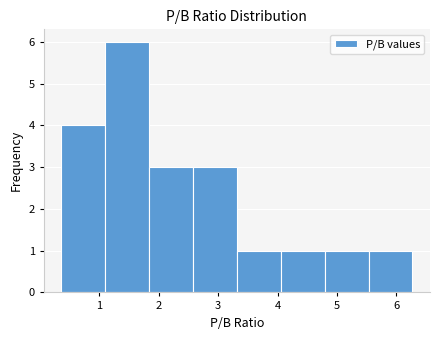

What is the height of the bar covering 3.3 to 4.1 on the x-axis? Neither the bar edges nor the heights are printed on the chart, so give them approximately, as read against the axes.

1